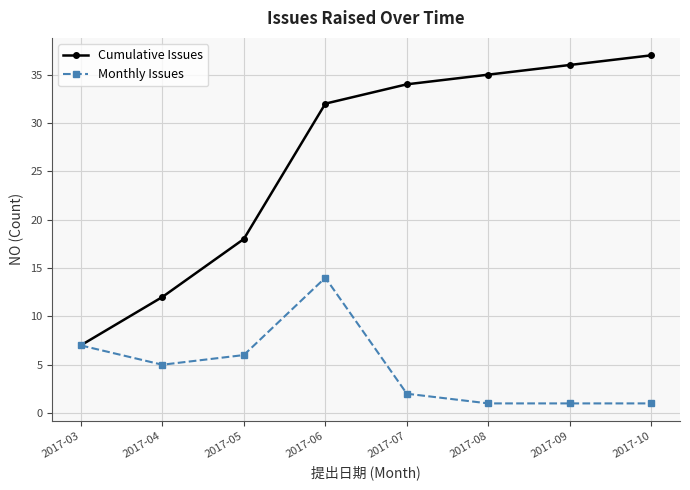

List the series in order of their overall mean, lowest first.

Monthly Issues, Cumulative Issues